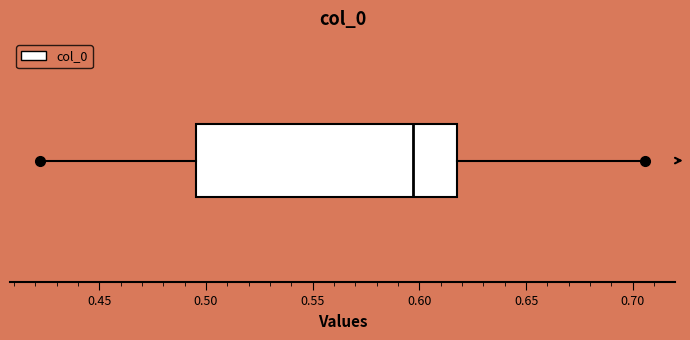

Where does the median line of the box sit on the x-axis? The values are not printed on the chart, so give them approximately, as read against the axis.

0.595